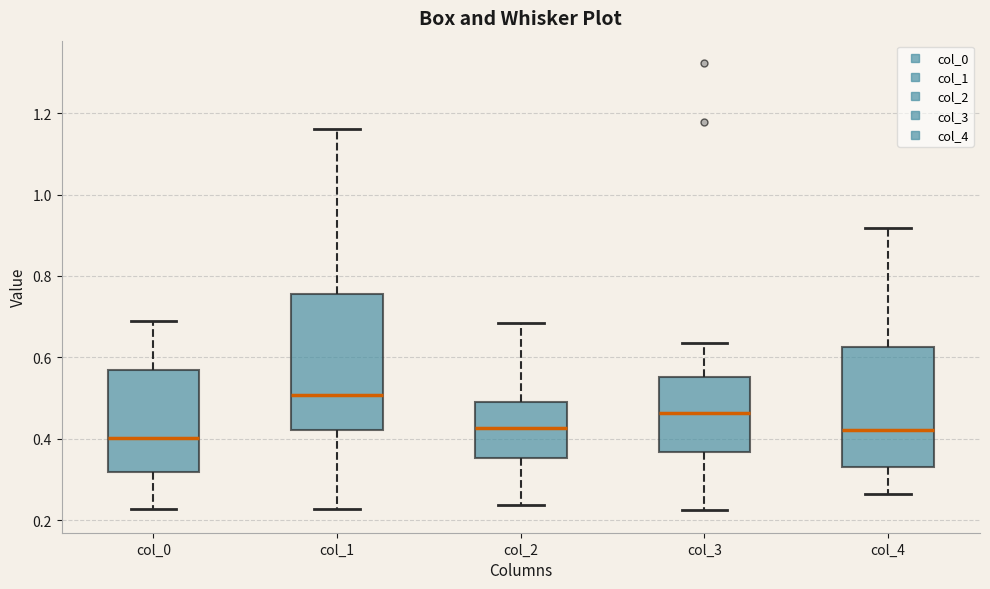

Reading left to right, transcribe this box plot: for each box, give where its median line is, the range the box spans, and where its two whiskers end, as read against the y-axis. The values are not printed on the chart, so give them approximately, as read against the axis.

col_0: median 0.40, box 0.32 to 0.56, whiskers 0.22 to 0.68
col_1: median 0.50, box 0.42 to 0.76, whiskers 0.22 to 1.16
col_2: median 0.42, box 0.36 to 0.50, whiskers 0.24 to 0.68
col_3: median 0.46, box 0.36 to 0.56, whiskers 0.22 to 0.64
col_4: median 0.42, box 0.32 to 0.62, whiskers 0.26 to 0.92